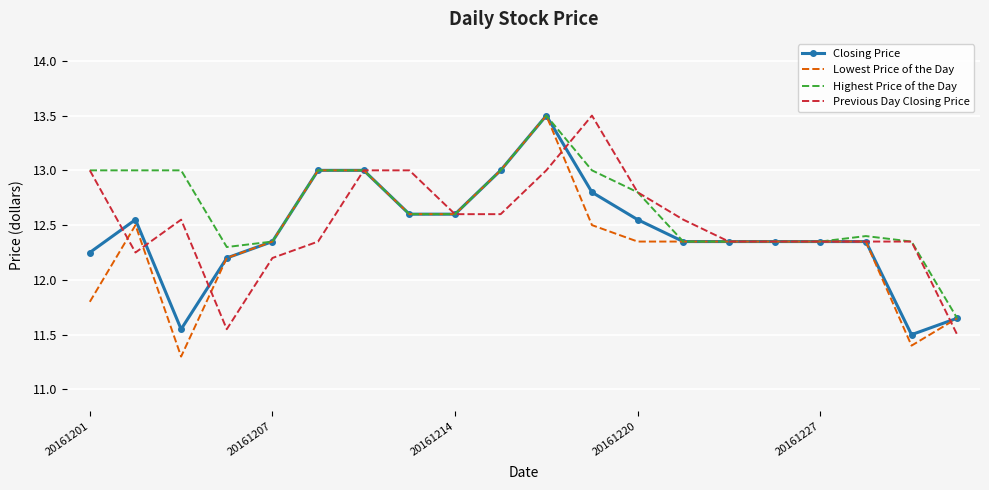

After their last crossing, which series has the higher values: Previous Day Closing Price or Closing Price?

Closing Price